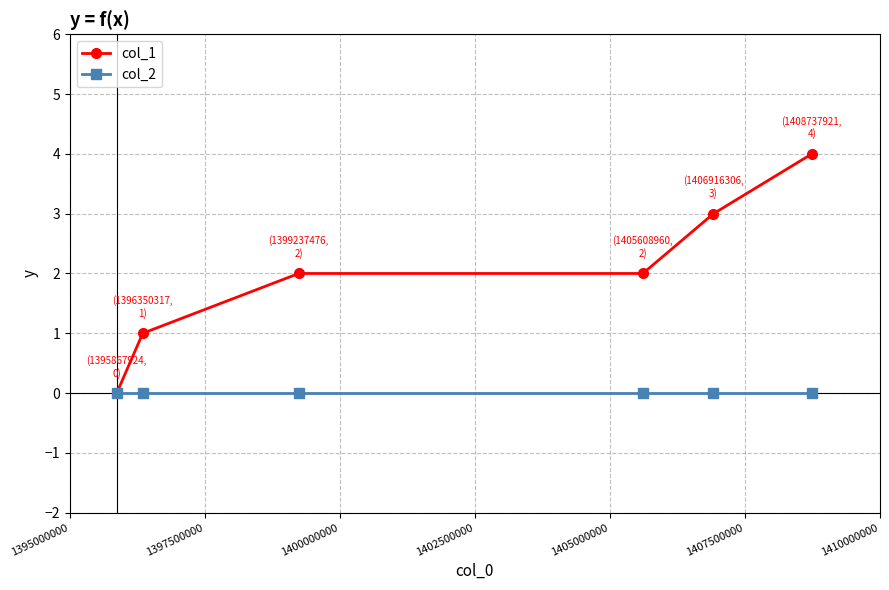

True or false: col_1 has more than 1 interior local peaks.

False